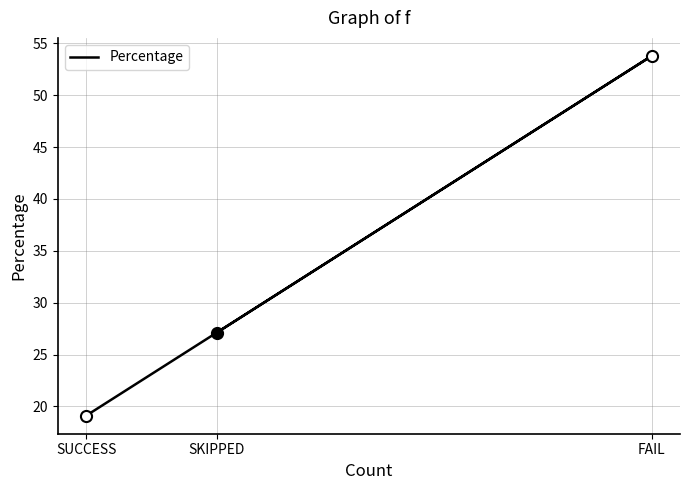

At which label does the data first exceed 27?

FAIL